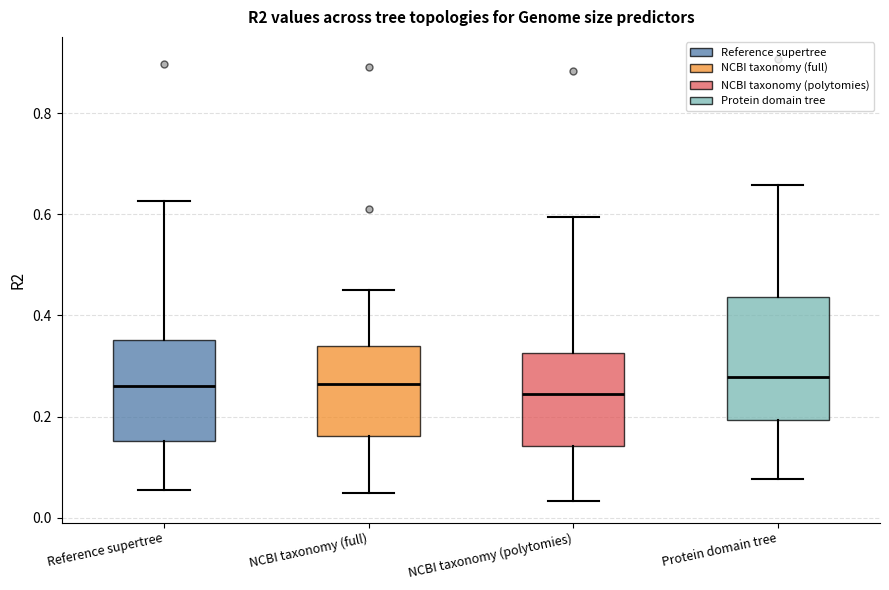

Where does the median line of the box for NCBI taxonomy (full) sit on the y-axis? The values are not printed on the chart, so give them approximately, as read against the axis.

0.26